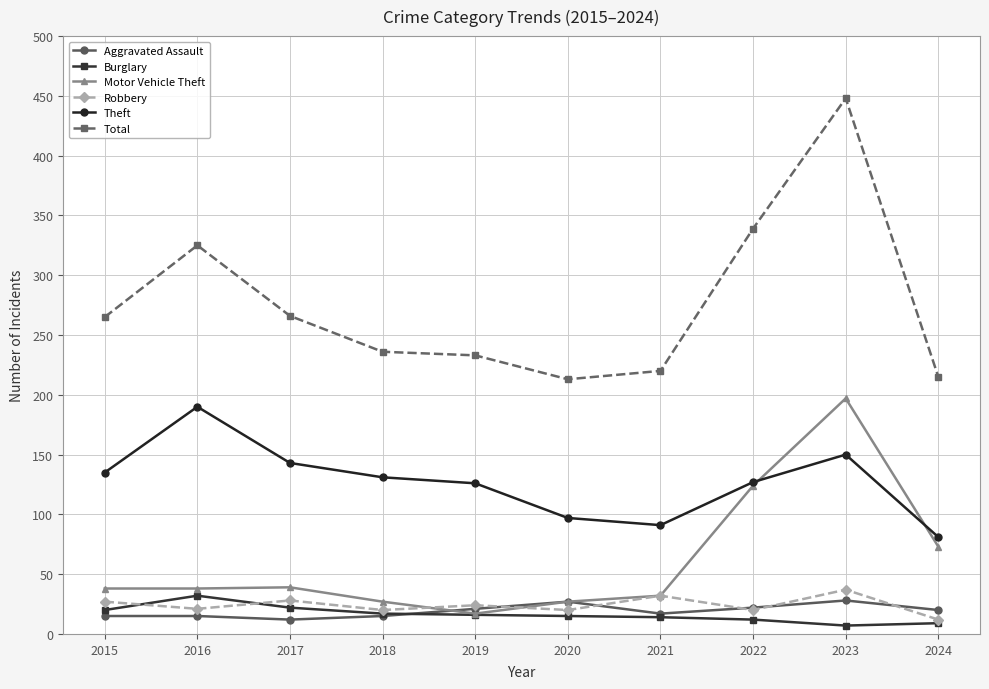

What is the minimum value for Theft?

81